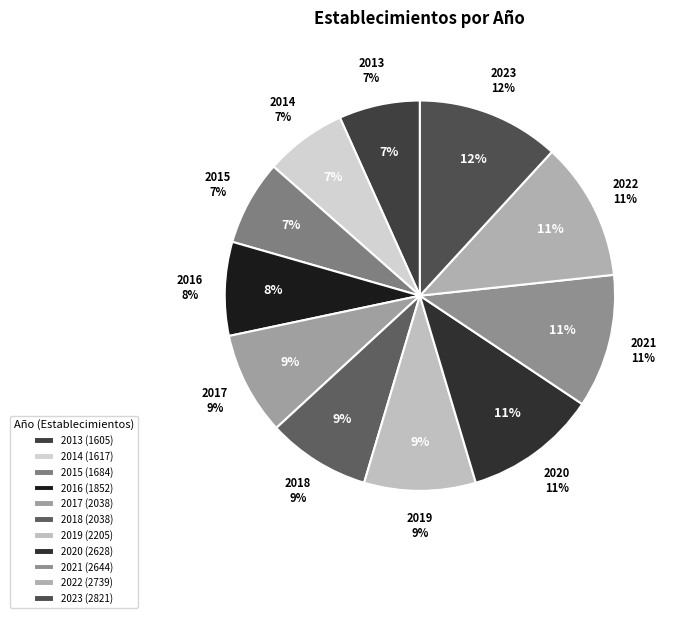

How much of the chart is everything except 2019?

90.8%